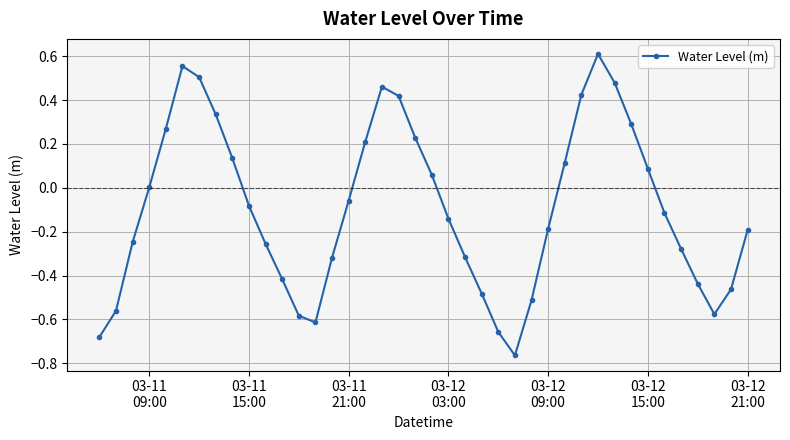

True or false: the data has more than 0 interior local peaks.

True